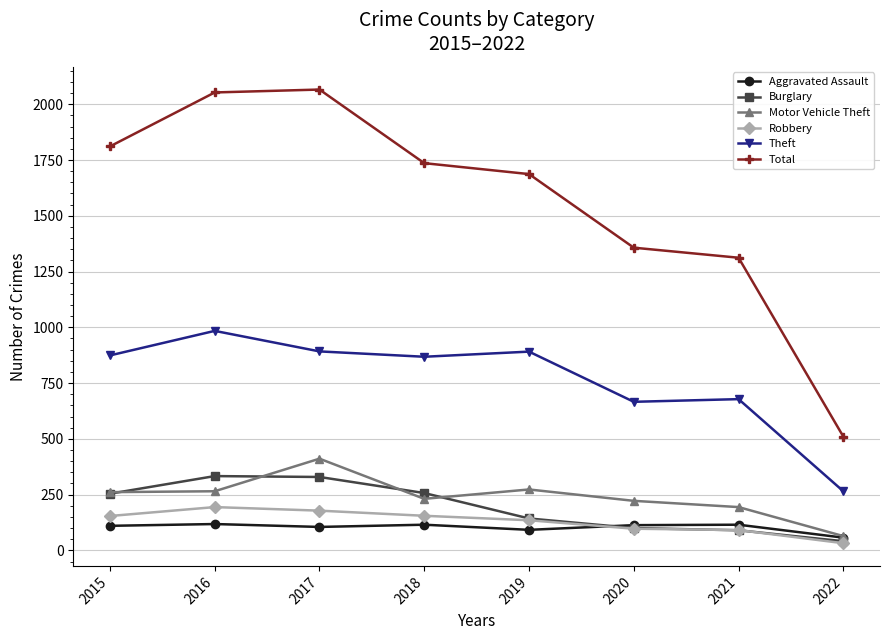

In Aggravated Assault, how many points are higher than both neighbors (excluding endpoints)?

3